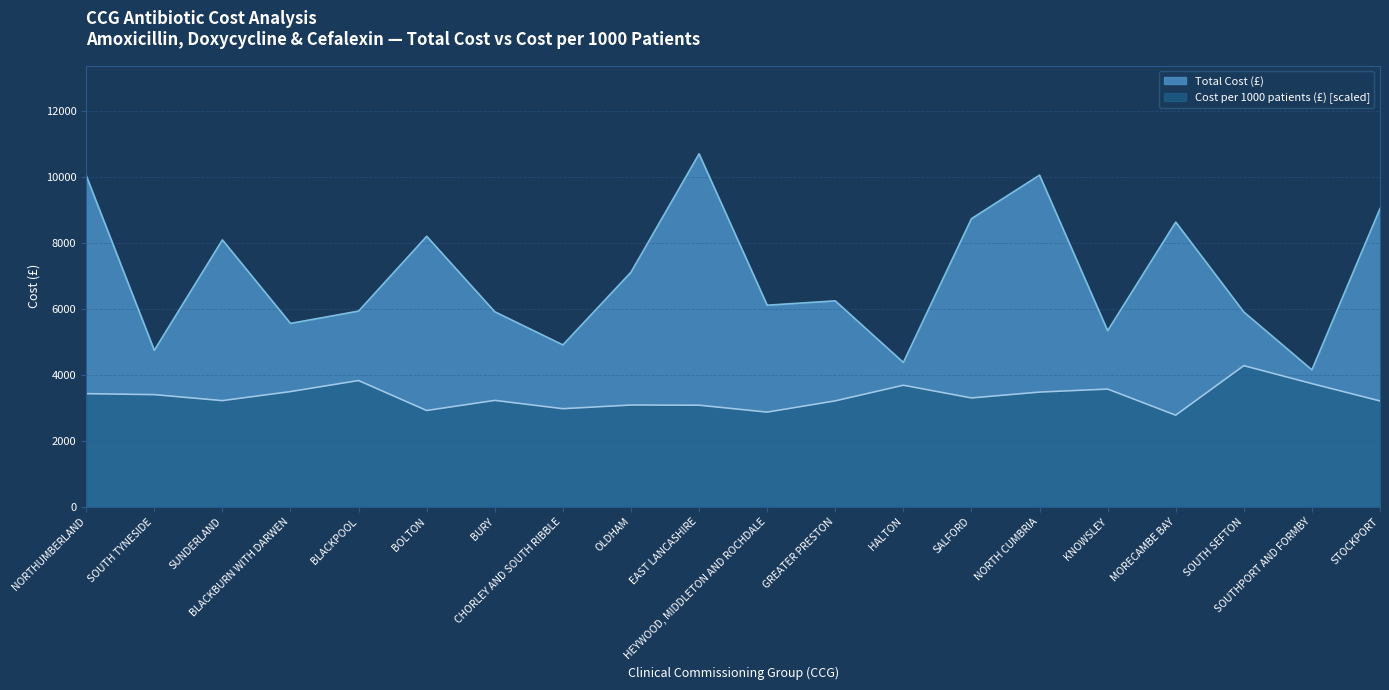

Which series has the largest total across all categories?

Total Cost (£)